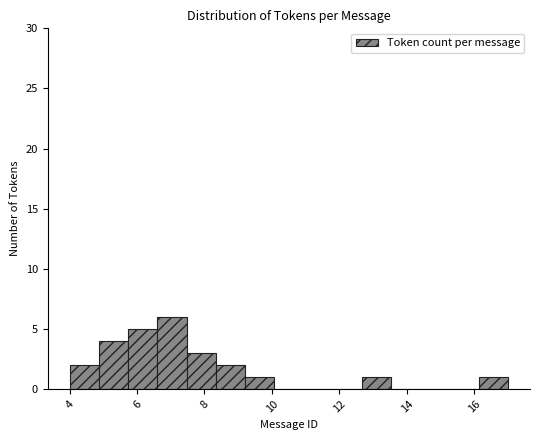

What is the height of the bar covering 12.6 to 13.6 on the x-axis? Neither the bar edges nor the heights are printed on the chart, so give them approximately, as read against the axes.

1